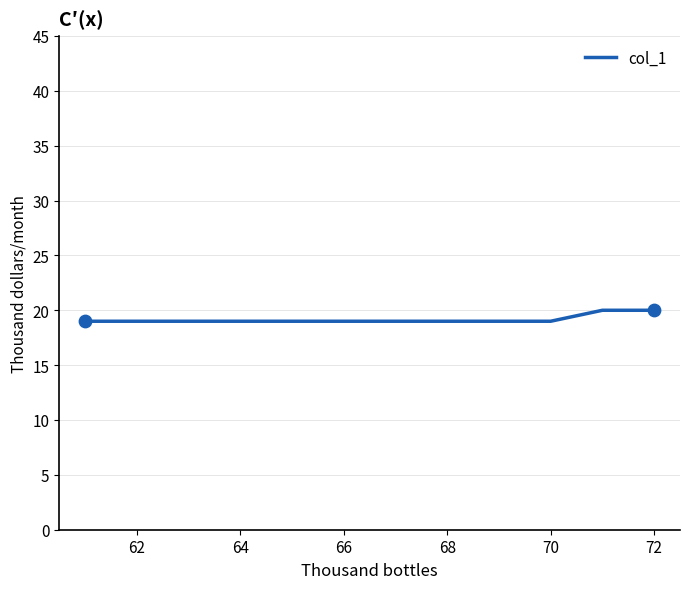

What is the greatest value displayed?

20